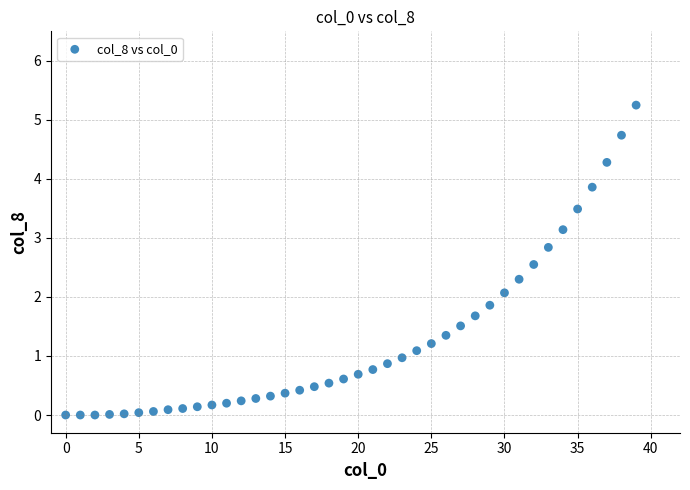

What Y value in the scatter plot is closest to 2?

2.1